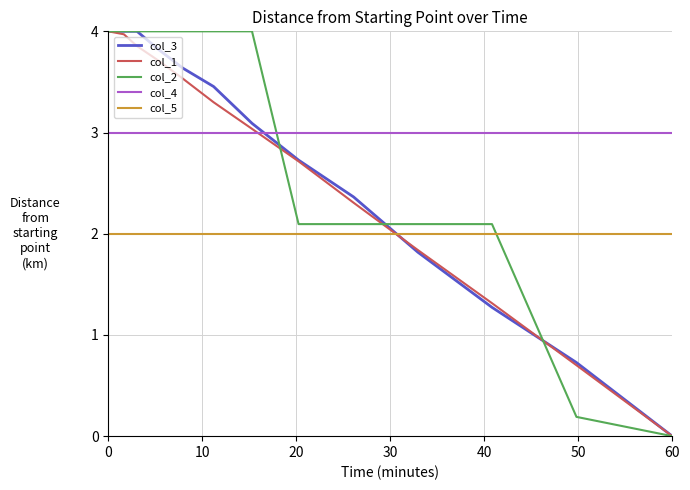

What is the highest value of the col_5 series?

2.0